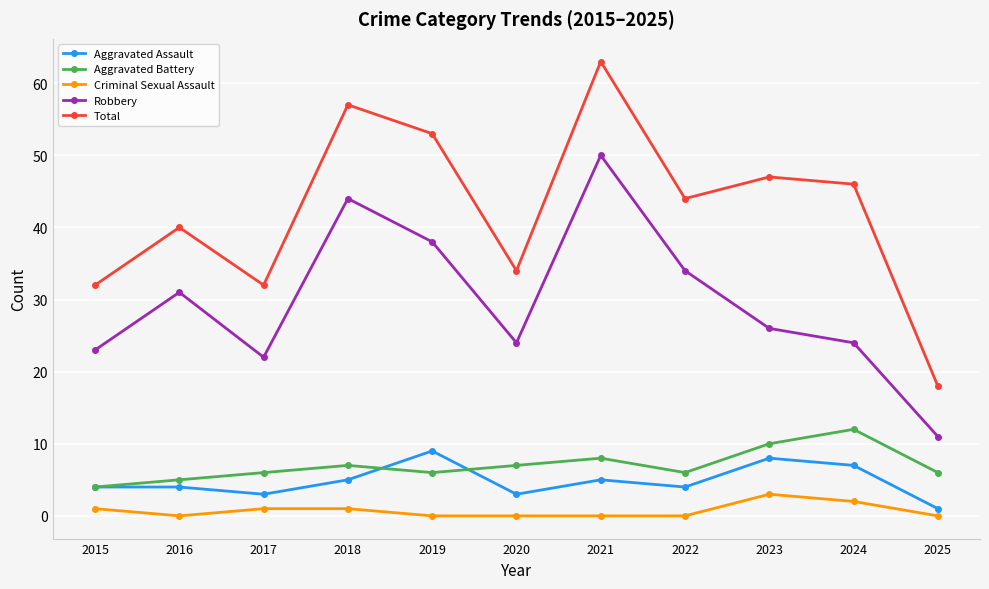

Reading right to left, extract all data points from this chart.

Aggravated Assault: 1	7	8	4	5	3	9	5	3	4	4
Aggravated Battery: 6	12	10	6	8	7	6	7	6	5	4
Criminal Sexual Assault: 0	2	3	0	0	0	0	1	1	0	1
Robbery: 11	24	26	34	50	24	38	44	22	31	23
Total: 18	46	47	44	63	34	53	57	32	40	32